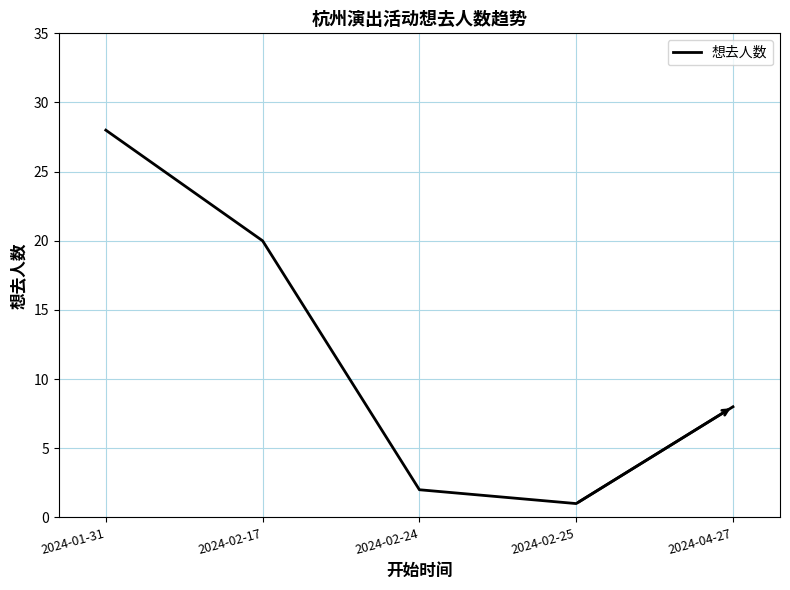

Does the chart display data point markers on the line(s)?

No